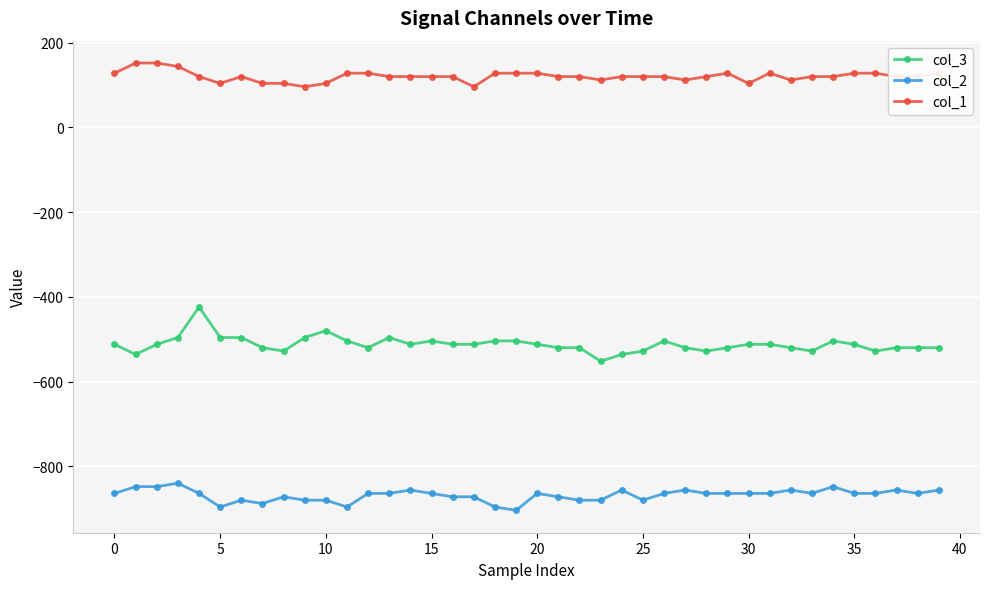

Which series has the widest spread of values?

col_3